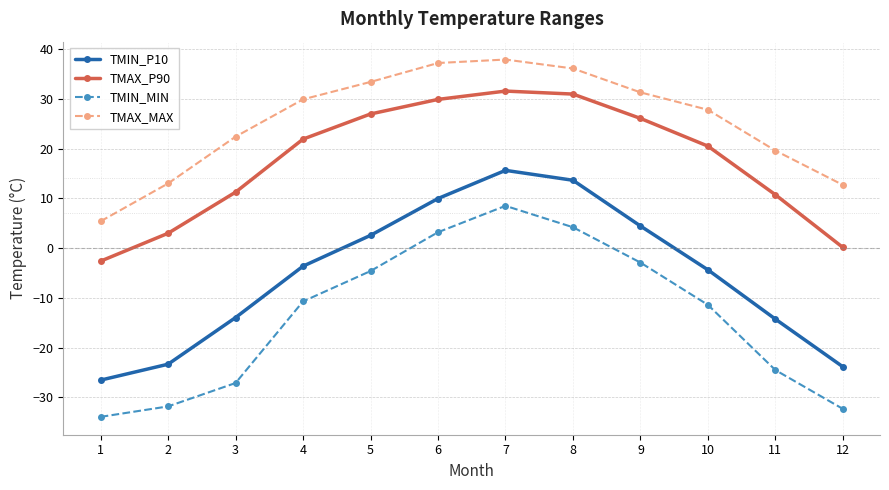

Where does the TMIN_P10 series first go above -3?

5